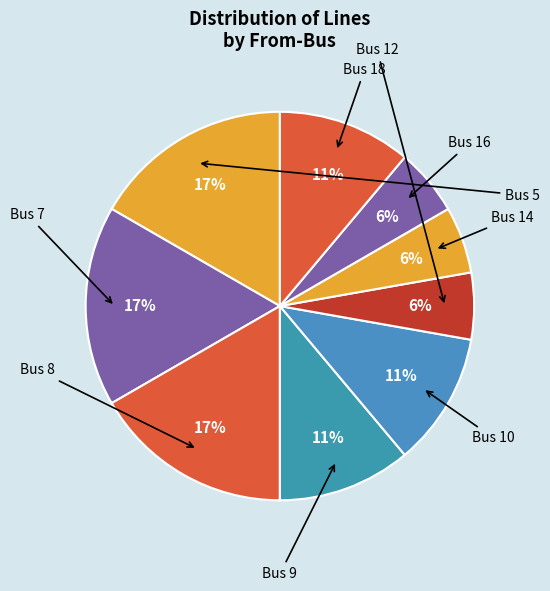

How many segments does this pie chart have?

9